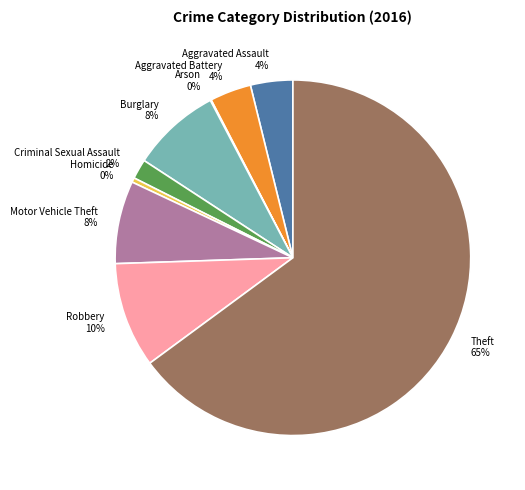

Is it true that Aggravated Battery is 4% of the pie?

True